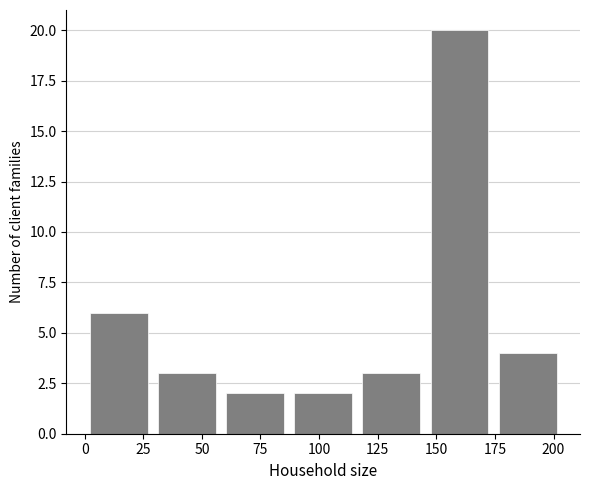

Reading left to right, transcribe this chart: for each bar, give the range it covers on the x-axis and its height. Neither the bar edges nor the heights are printed on the chart, so give them approximately, as read against the axes.

0 to 30: 6
30 to 60: 3
60 to 85: 2
85 to 115: 2
115 to 145: 3
145 to 175: 20
175 to 205: 4